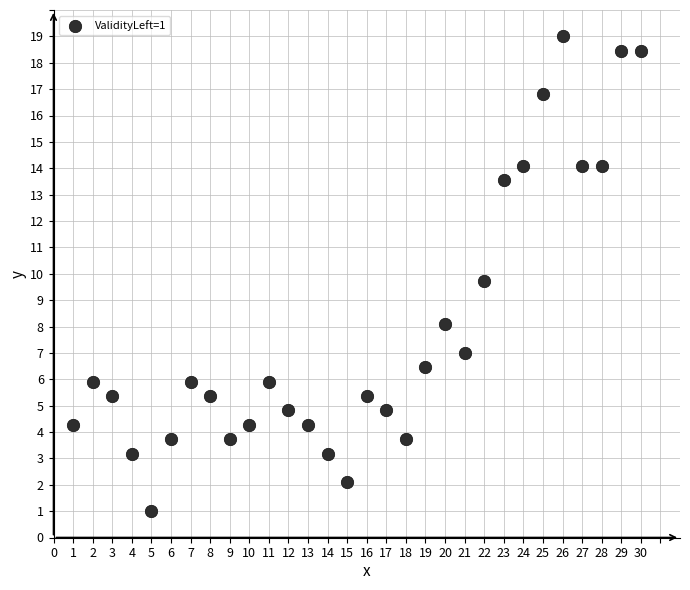

What Y value in the scatter plot is closest to 10?

9.7